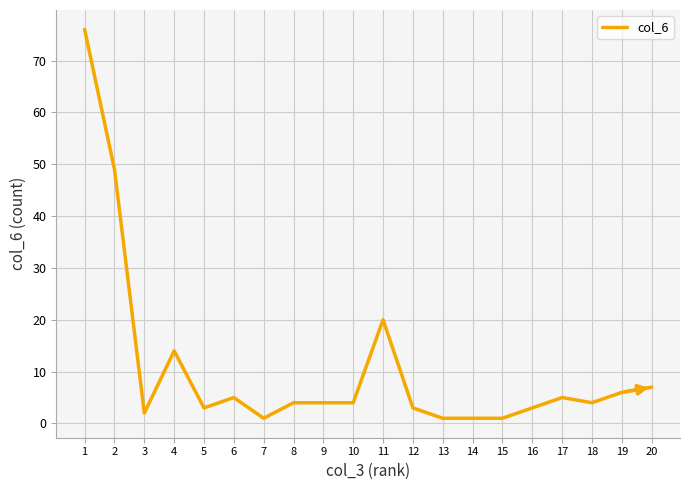

Which label corresponds to the largest value in the chart?

1